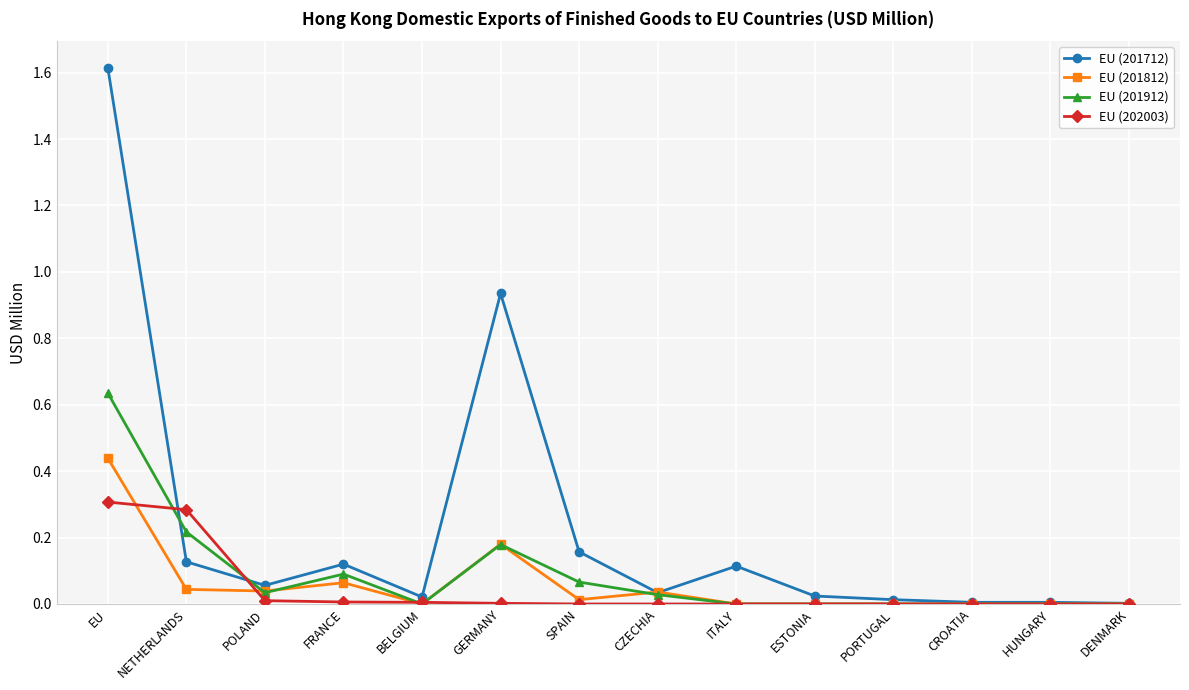

Where is the first local maximum for EU (201812)?

FRANCE